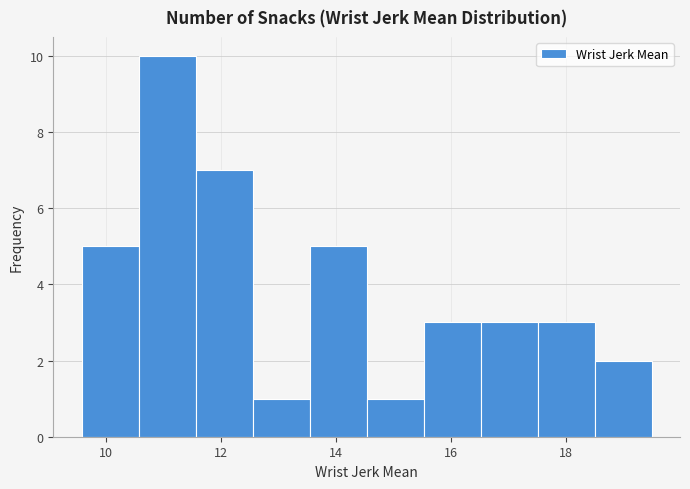

Which range on the x-axis has the tallest bar?

10.6 to 11.6